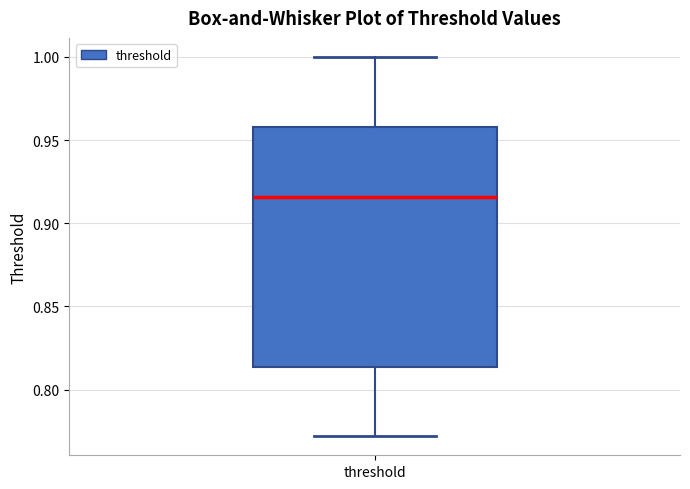

Where does the upper whisker of the box for threshold end on the y-axis? The values are not printed on the chart, so give them approximately, as read against the axis.

1.000